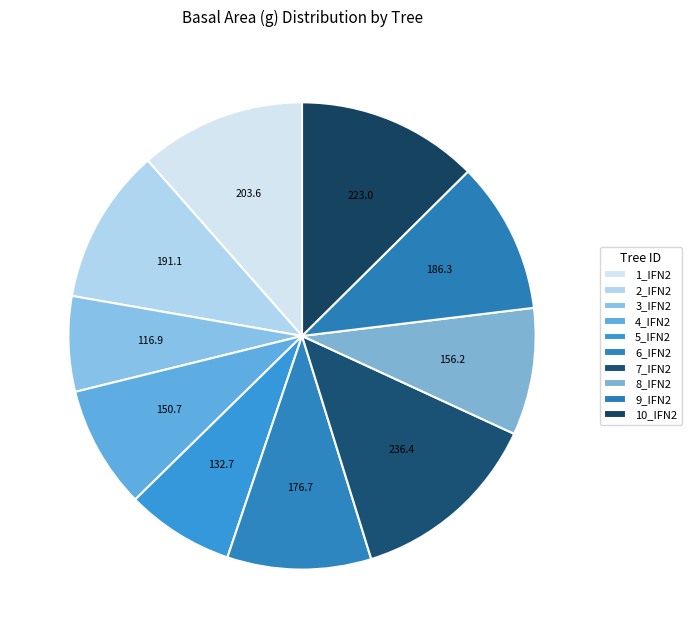

Rank the categories by value from highest to lowest.

13_270_7_IFN2, 13_270_10_IFN2, 13_270_1_IFN2, 13_270_2_IFN2, 13_270_9_IFN2, 13_270_6_IFN2, 13_270_8_IFN2, 13_270_4_IFN2, 13_270_5_IFN2, 13_270_3_IFN2